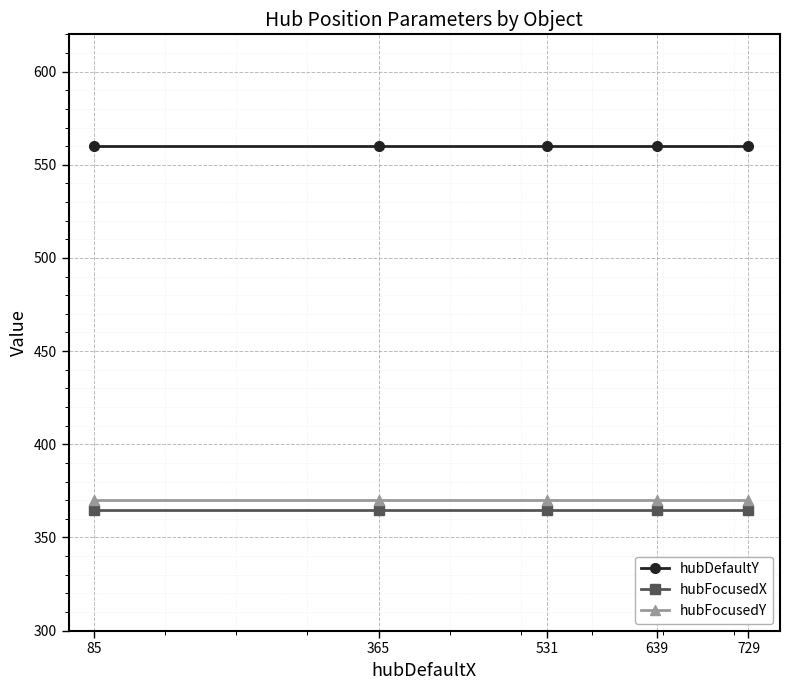

What is the value of the hubDefaultY point at the 4th from the left?

560